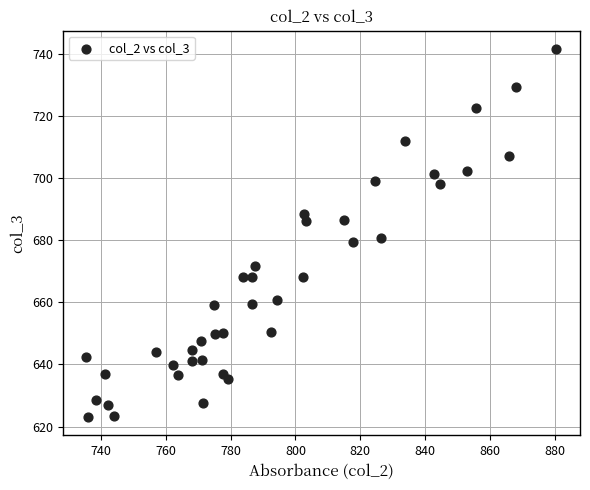

What is the range of Y values (max minus min)?

118.4